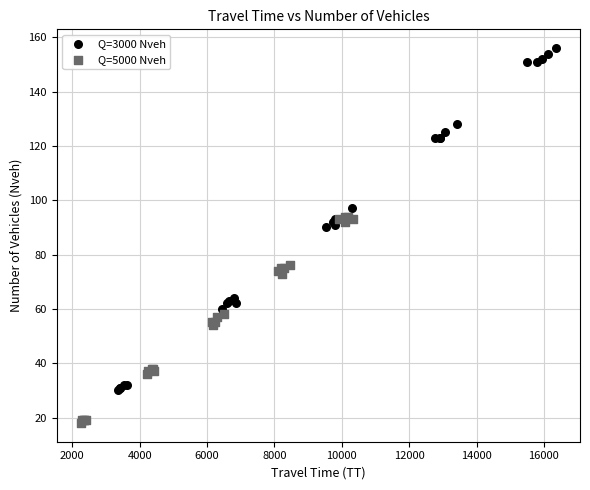

Which series has the widest spread of Y values?

Q=3000 Nveh